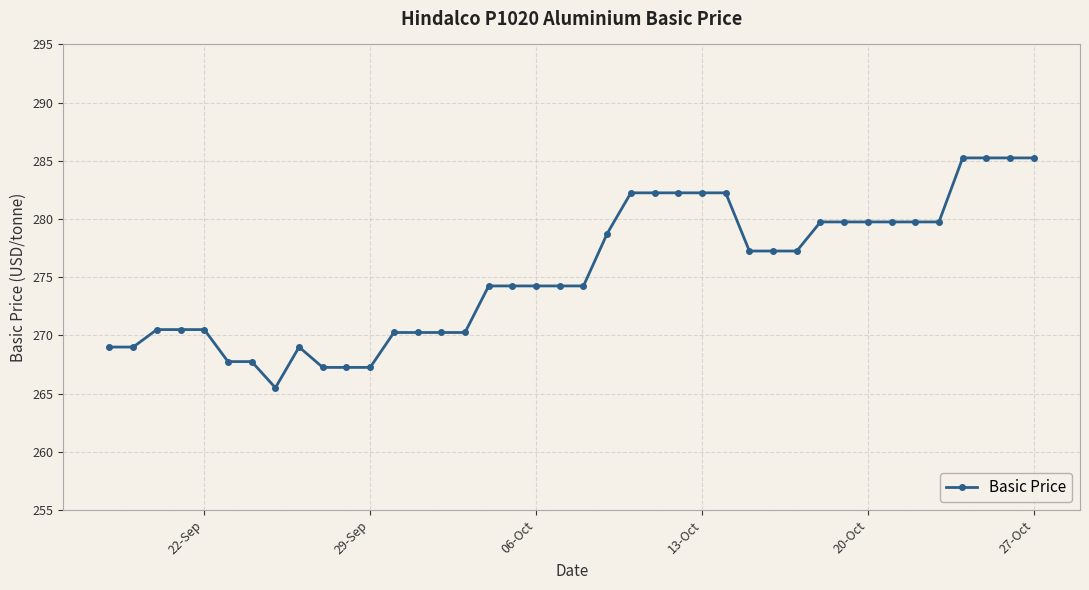

What is the difference between the maximum and minimum values?

19.8